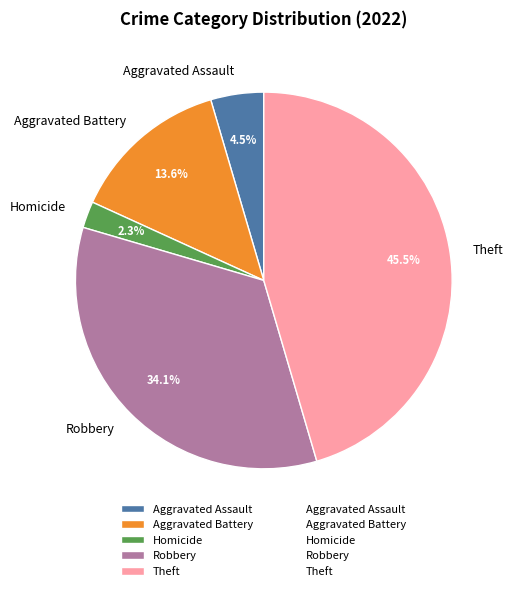

Rank the categories by value from lowest to highest.

Homicide, Aggravated Assault, Aggravated Battery, Robbery, Theft